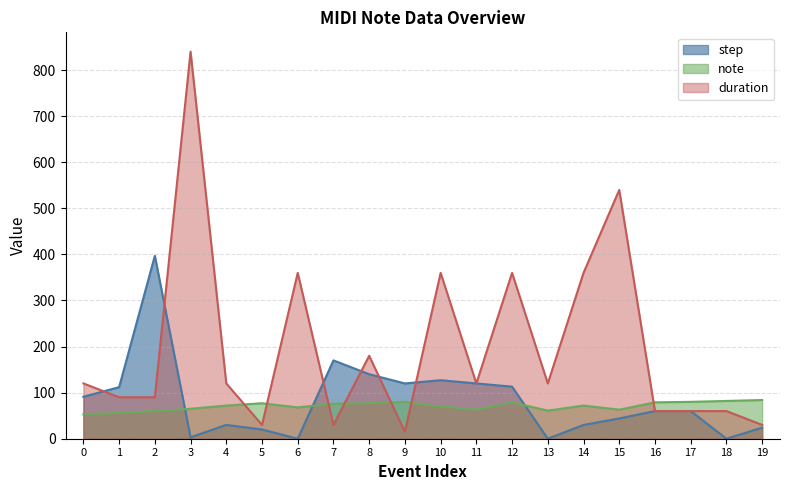

What is the value of the duration point at the 17th from the left?

60